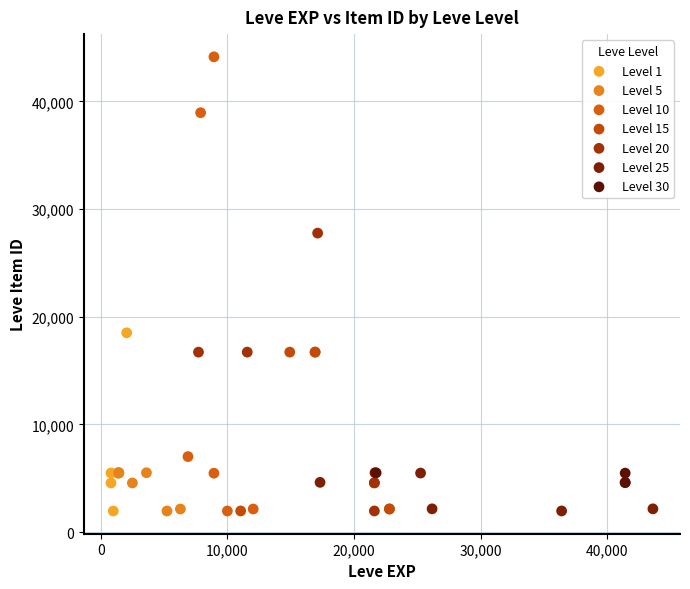

Which series reaches the maximum Y coordinate?

Level 10